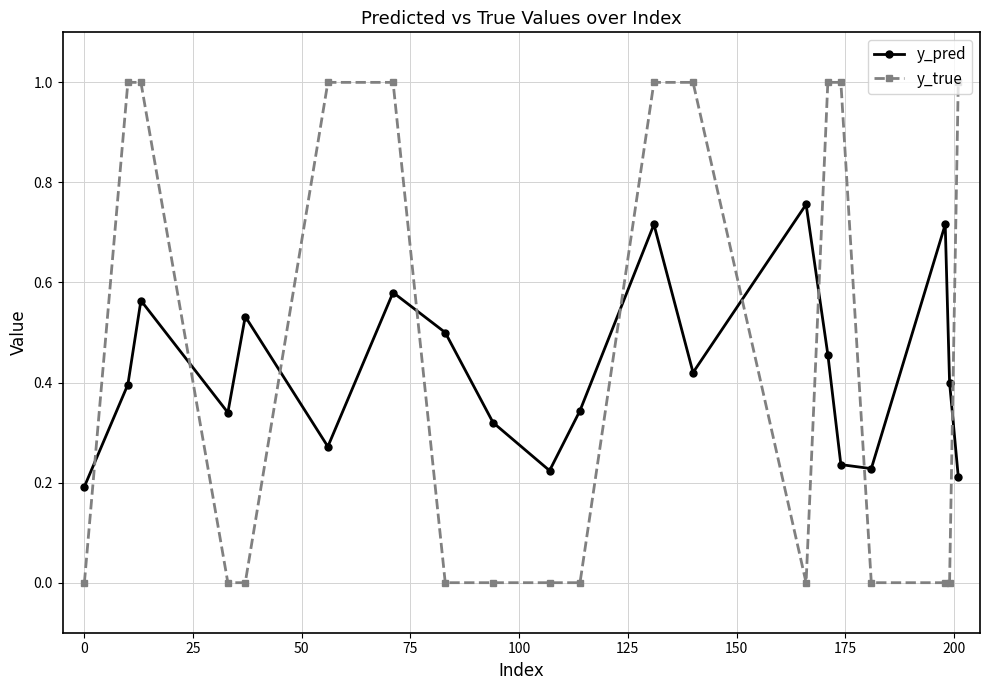

What is the greatest value displayed?

1.0